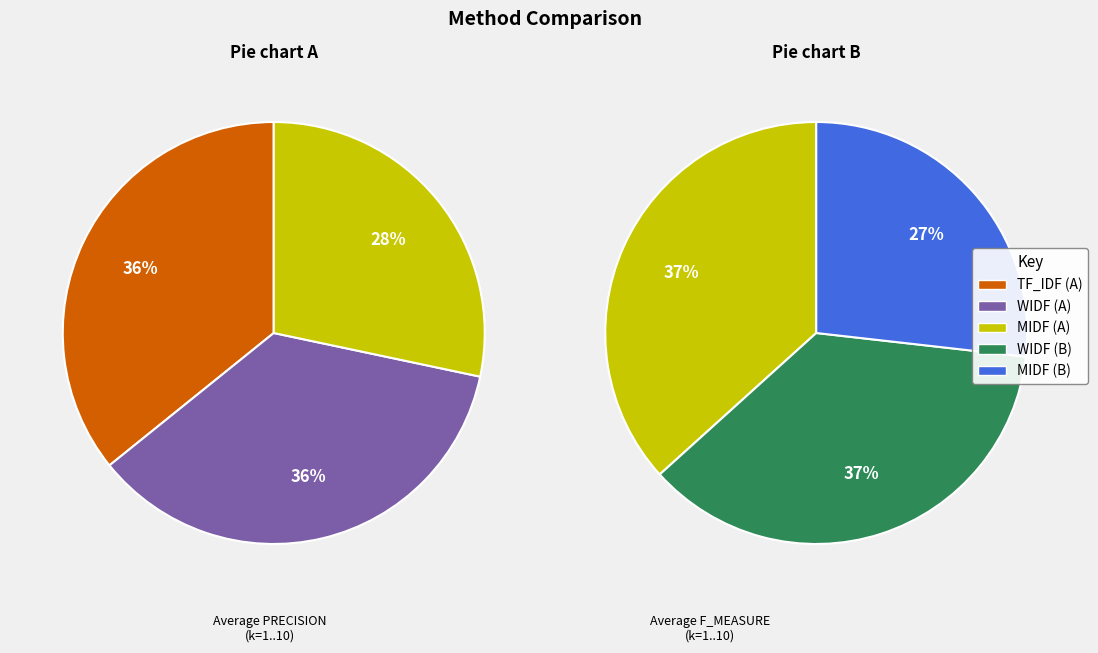

Combined, do TF_IDF and WIDF account for over 50%?

Yes